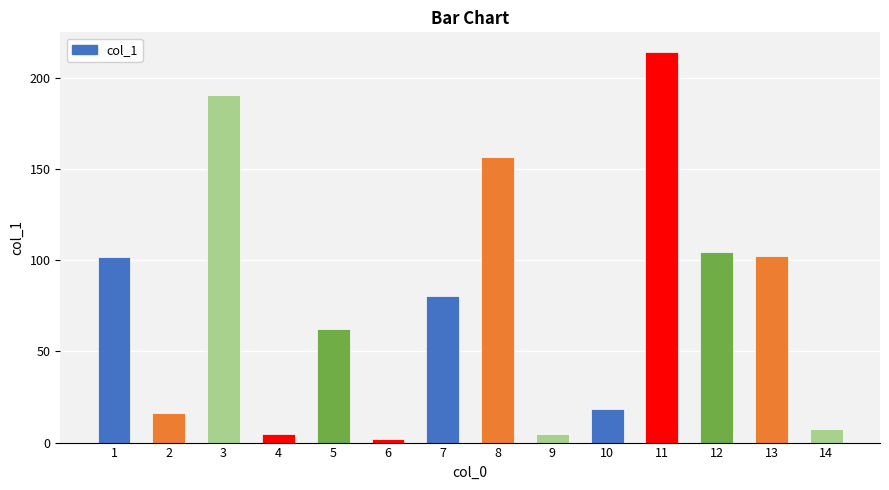

What is the difference between the second highest and minimum values?

188.9